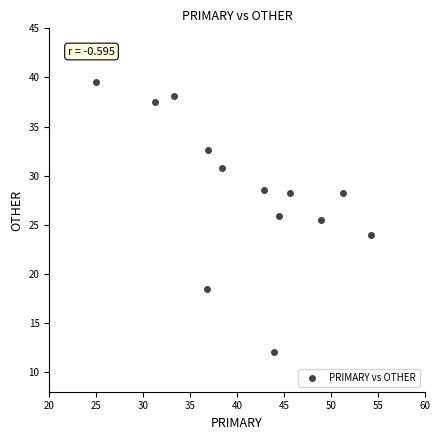

What Y value in the scatter plot is closest to 25?

25.5